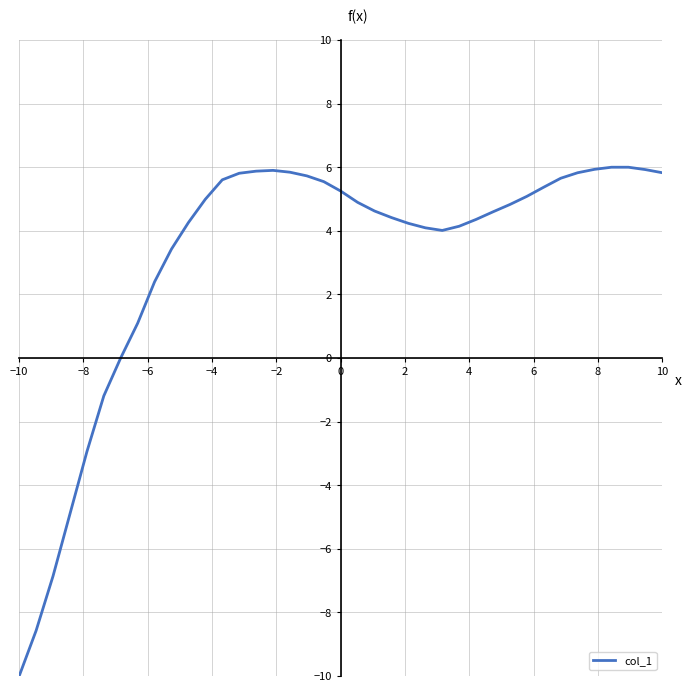

What is the difference between the maximum and minimum values?

16.0